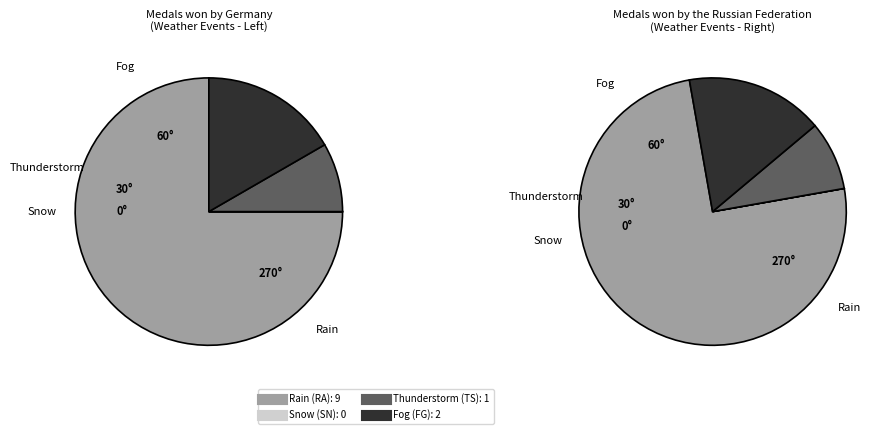

The RA slice represents 75% of the pie. True or false?

True